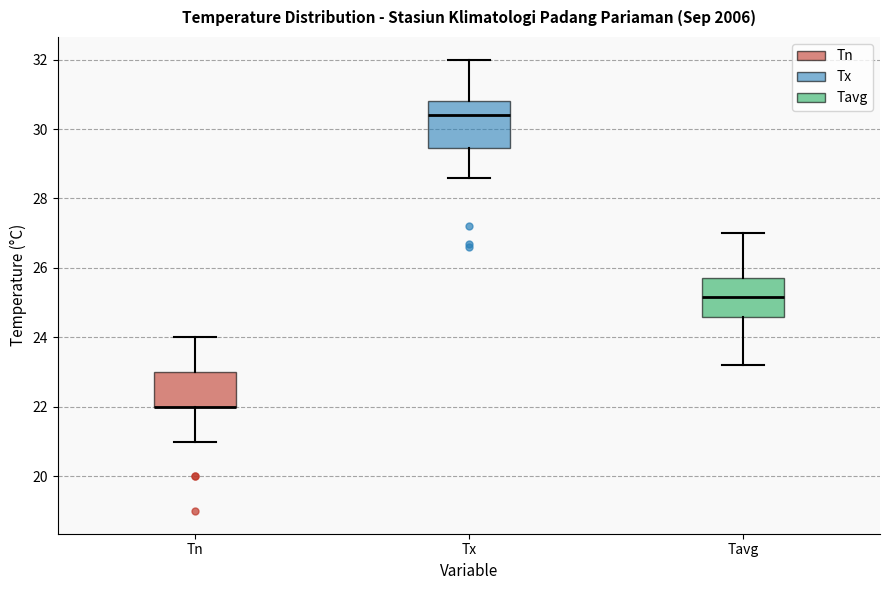

Reading left to right, transcribe this box plot: for each box, give where its median line is, the range the box spans, and where its two whiskers end, as read against the y-axis. The values are not printed on the chart, so give them approximately, as read against the axis.

Tn: median 22.0 (drawn on the box's lower edge), box 22.0 to 23.0, whiskers 21.0 to 24.0
Tx: median 30.4, box 29.4 to 30.8, whiskers 28.6 to 32.0
Tavg: median 25.2, box 24.6 to 25.8, whiskers 23.2 to 27.0